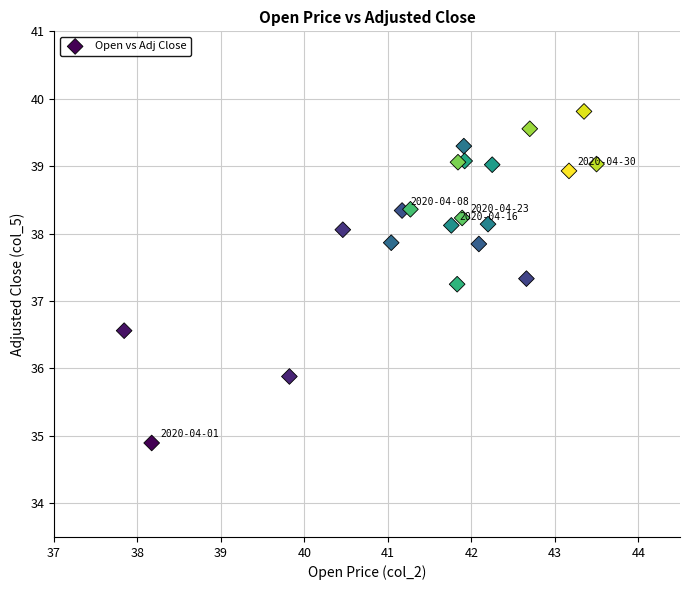

What is the range of X values (max minus min)?

5.7